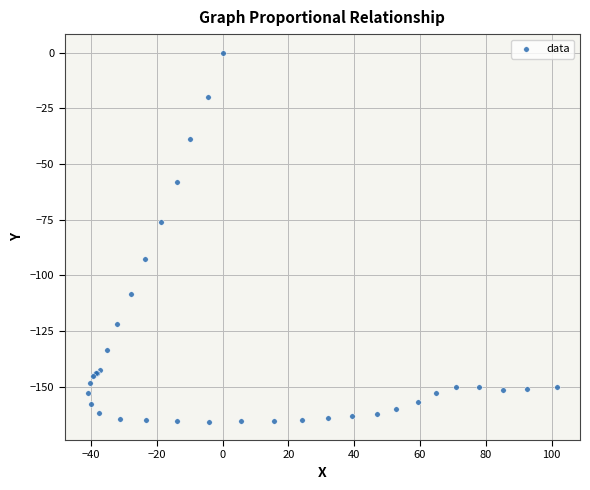

What Y value in the scatter plot is closest to -82?

-76.0